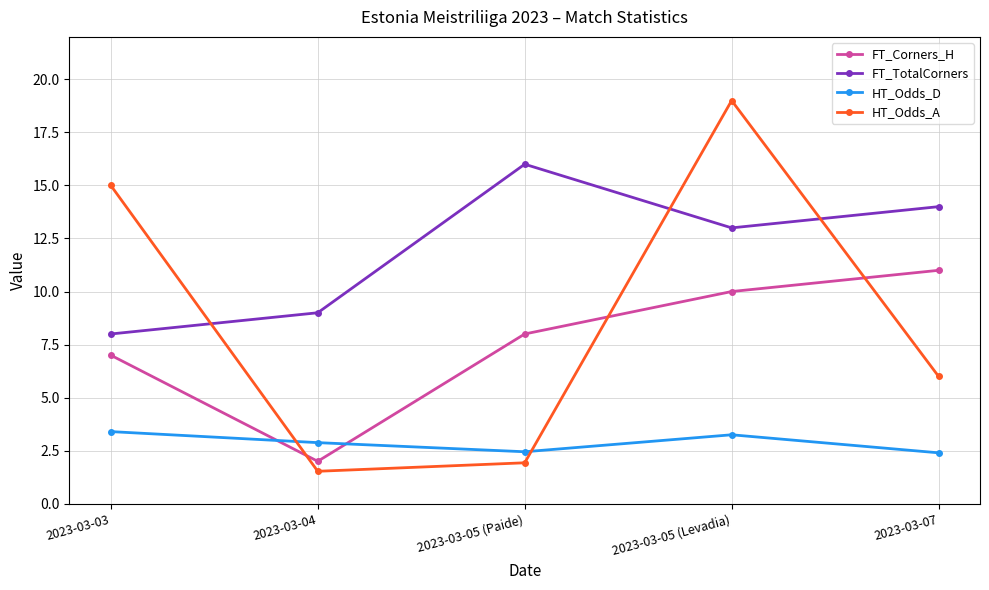

Where do FT_Corners_H and HT_Odds_A first cross each other?

2023-03-03 and 2023-03-04